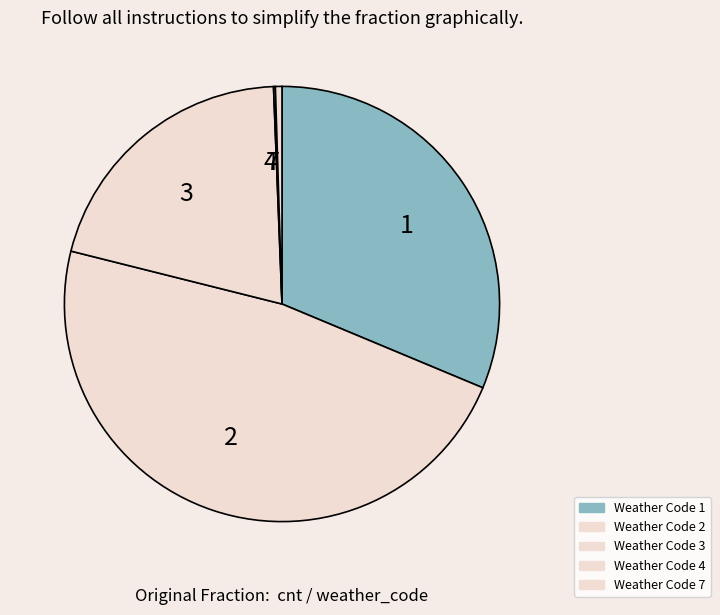

Is there any slice that represents more than half of the pie?

No